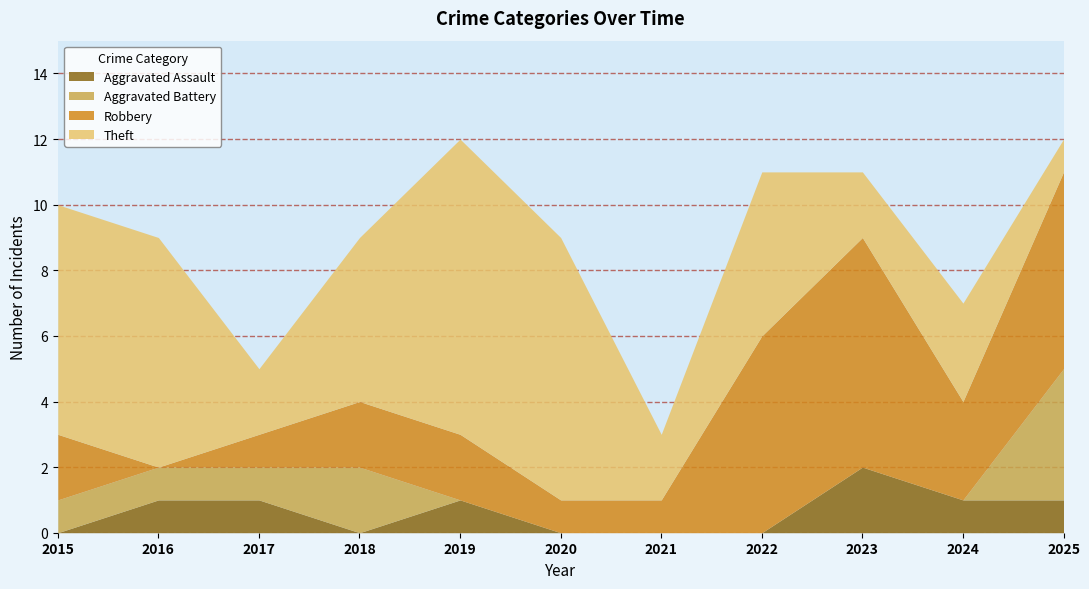

Is it true that Theft equals 5 at 2022?

True